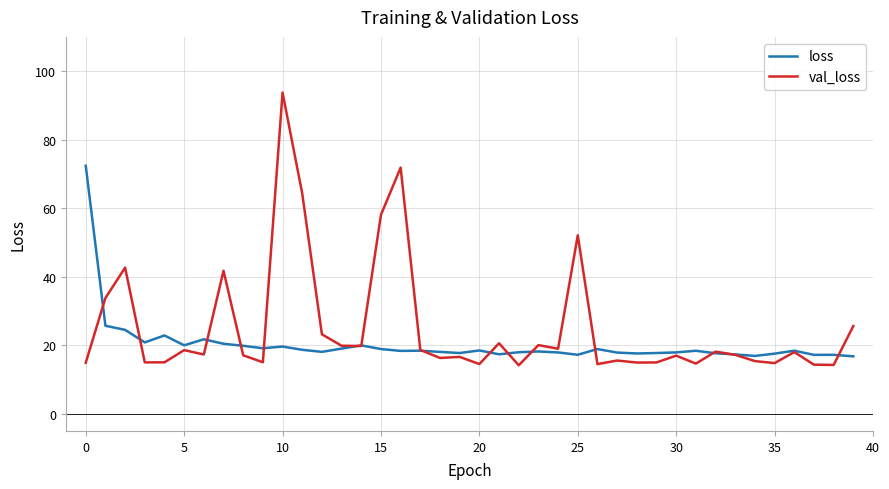

Which series has the largest total across all categories?

val_loss